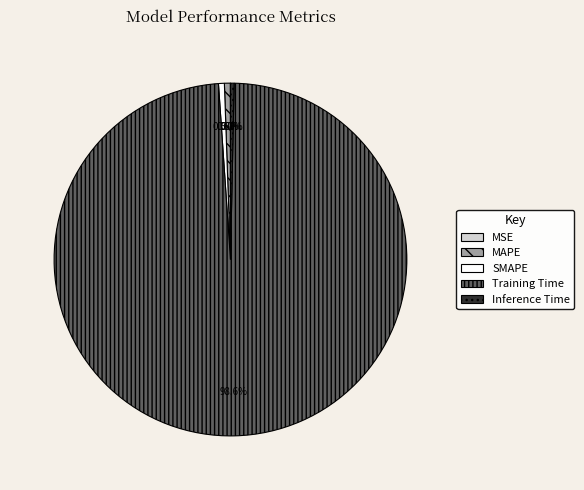

Which slice represents more than half of the pie?

Training Time